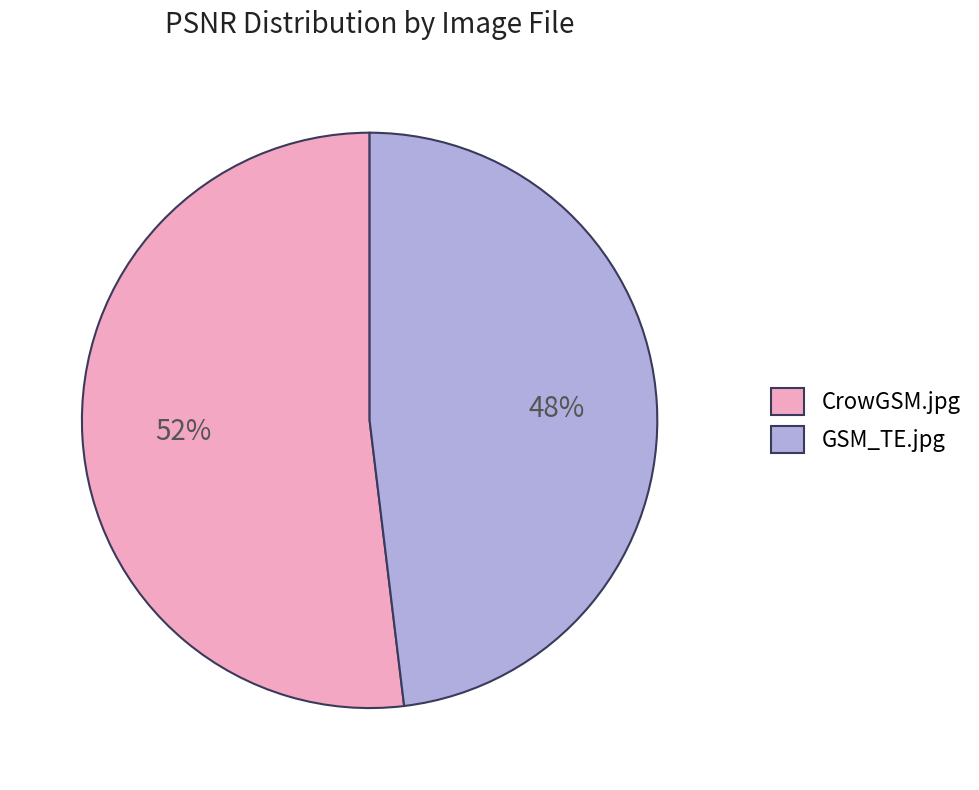

Count the number of slices in the pie.

2